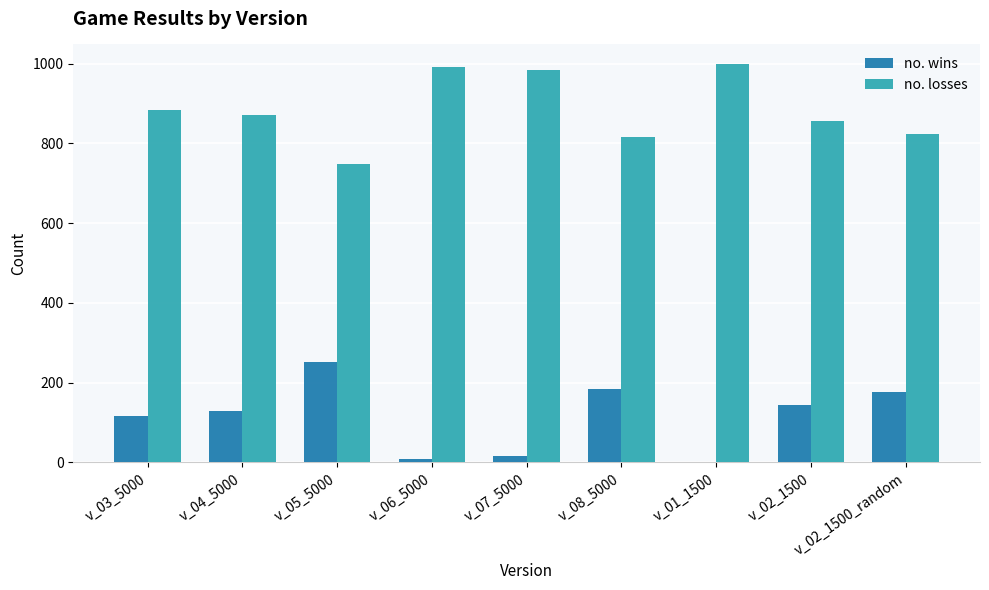

Is the value of no. wins at v_04_5000 greater than the value of no. losses at v_06_5000?

No